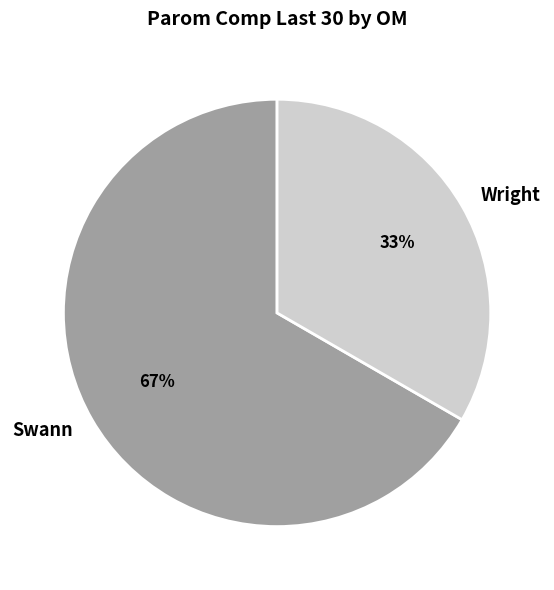

What is the ratio of the value at Wright to the value at Swann?

0.5